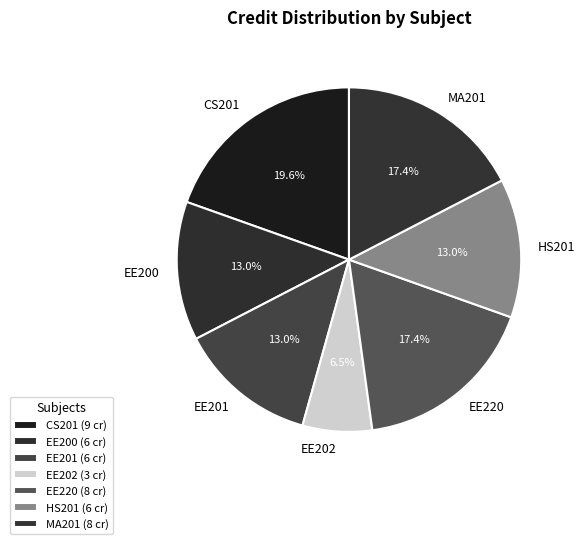

True or false: EE201 accounts for 24% of the total.

False